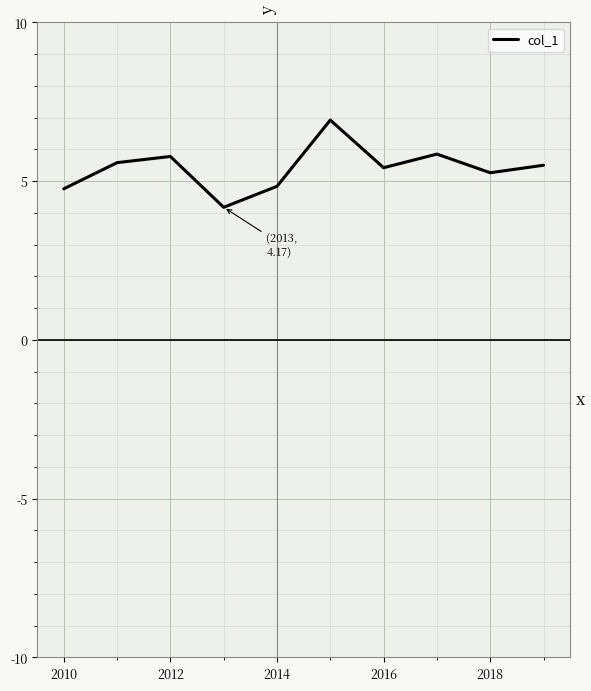

What is the smallest value displayed?

4.2